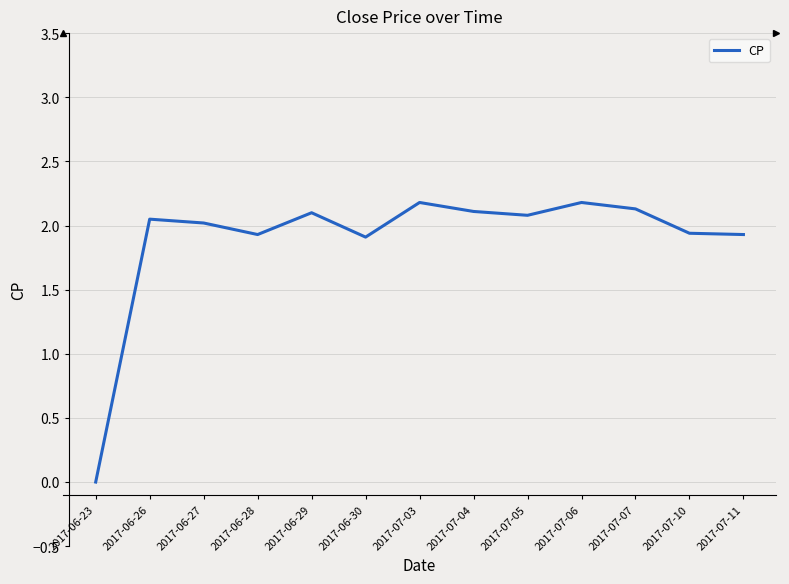

At which category does the chart reach its minimum across all series?

2017-06-23